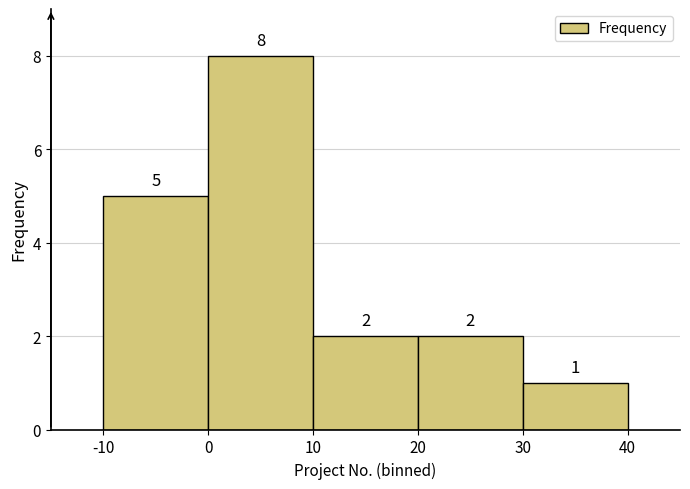

What is the height of the bar covering 30 to 40 on the x-axis?

1